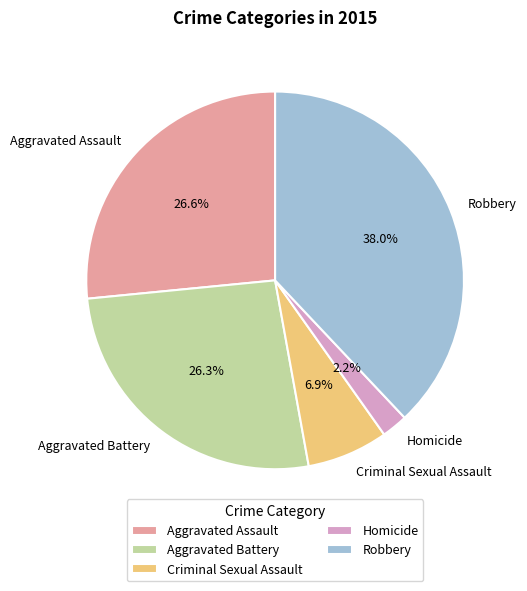

Does Aggravated Assault represent more than half of the total?

No